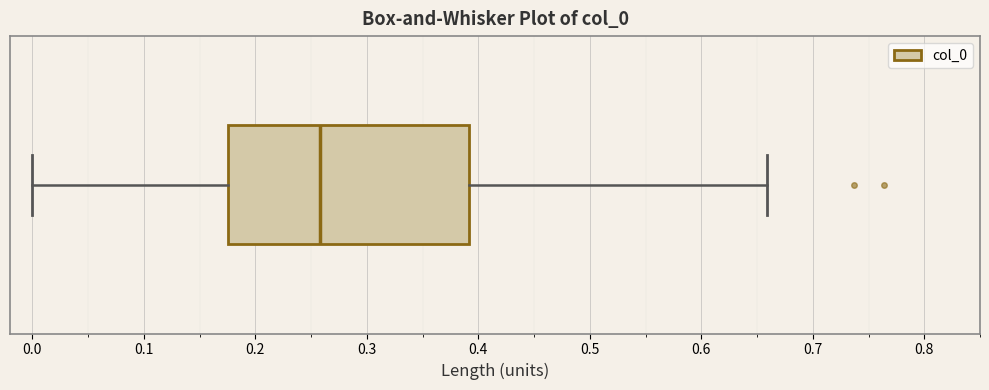

Read this box plot against the x-axis: the position of the median line, the range covered by the box, and the ends of both whiskers. The values are not printed on the chart, so give them approximately, as read against the axis.

median 0.26, box 0.18 to 0.39, whiskers 0.00 to 0.66